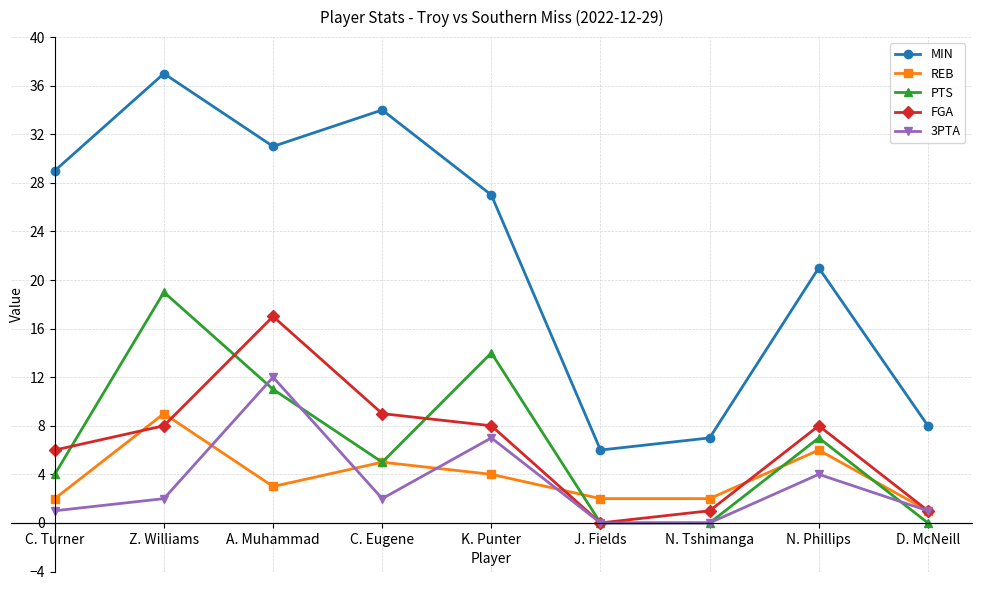

What is the sum of all REB values?

34